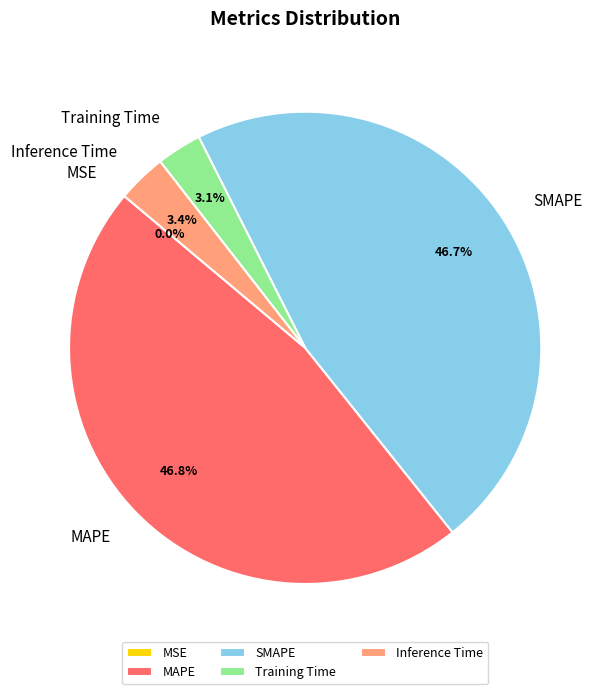

Which has a higher value, SMAPE or Inference Time?

SMAPE